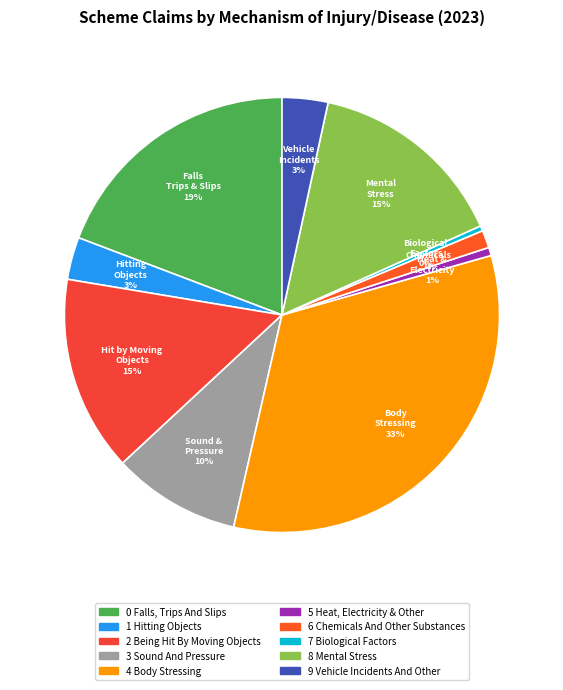

Approximately how many times larger is the value at 8 Mental Stress compared to 5 Heat, Electricity & Other?

24.3